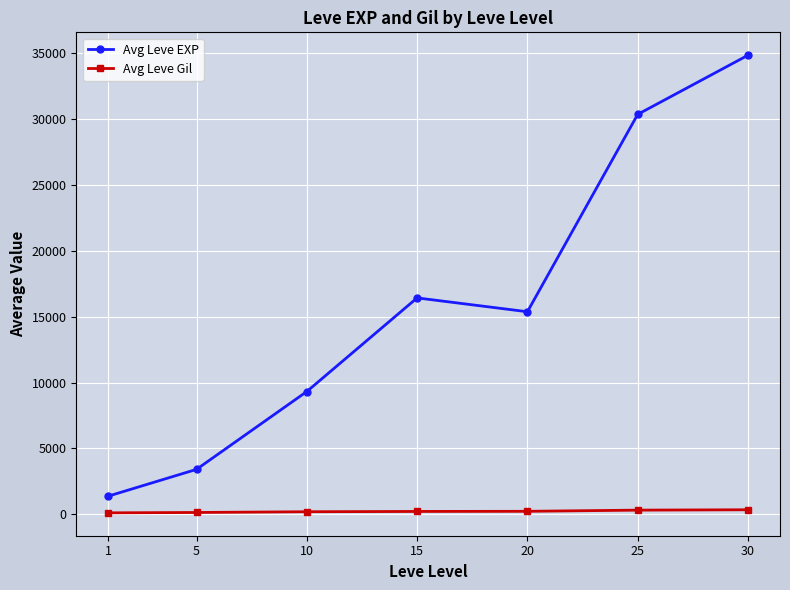

True or false: Avg Leve Gil and Avg Leve EXP cross at least once.

False